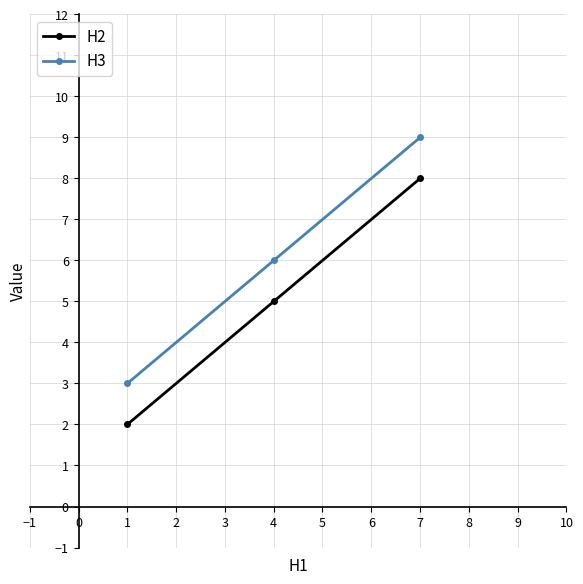

What is the difference between the highest and lowest values at 1?

1